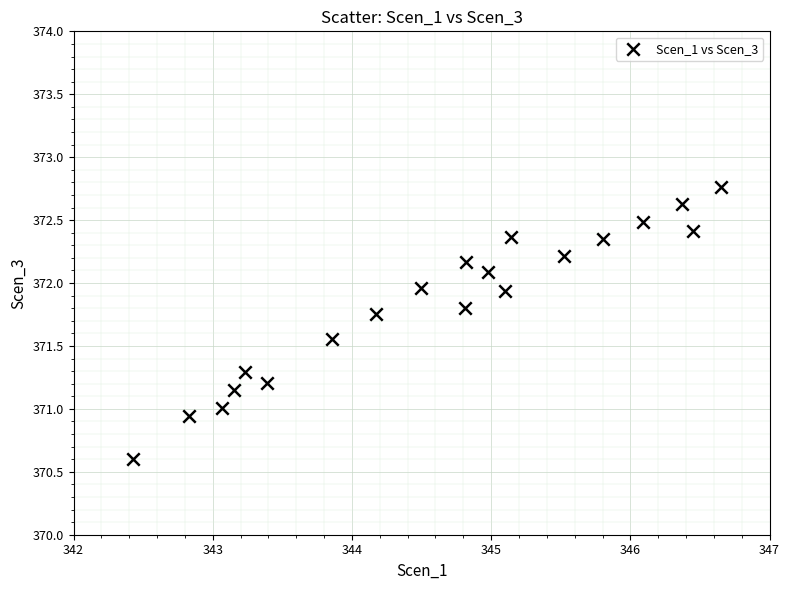

What is the range of X values (max minus min)?

4.2